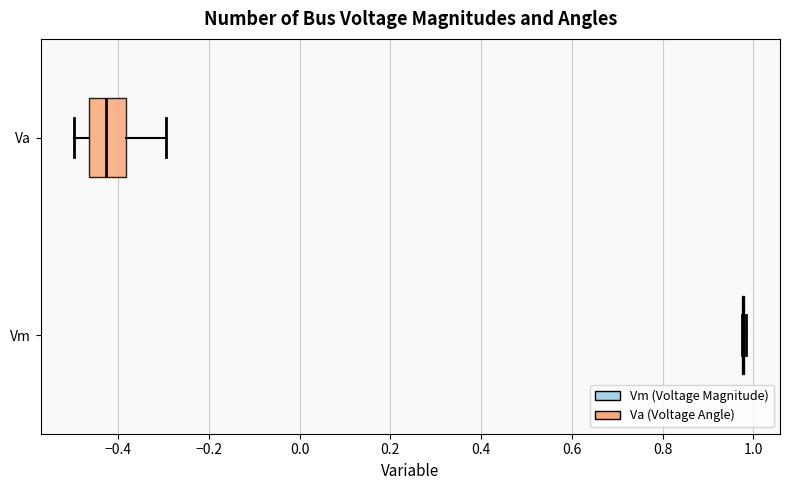

Comparing the boxes themselves (not the whiskers), which one is the widest?

Va